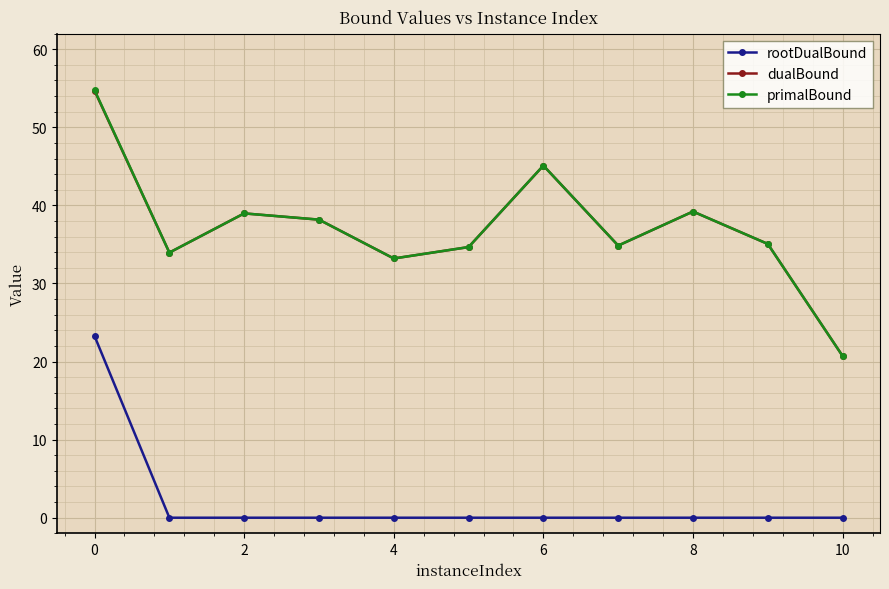

Which series has the widest spread of values?

primalBound